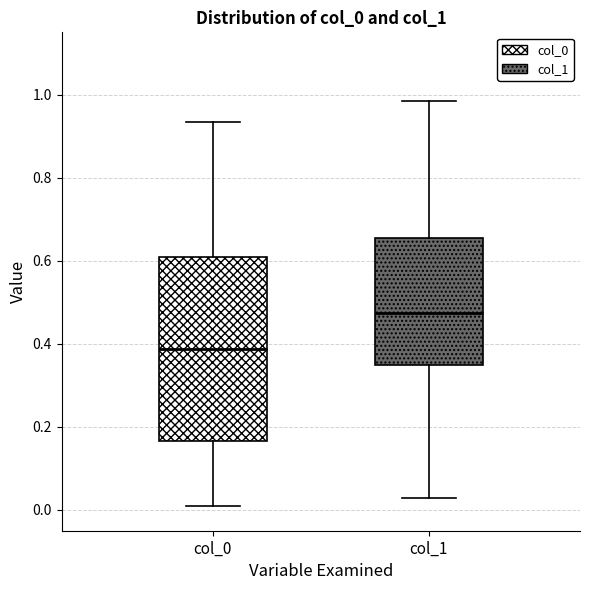

Where does the lower whisker of the box for col_0 end on the y-axis? The values are not printed on the chart, so give them approximately, as read against the axis.

0.02